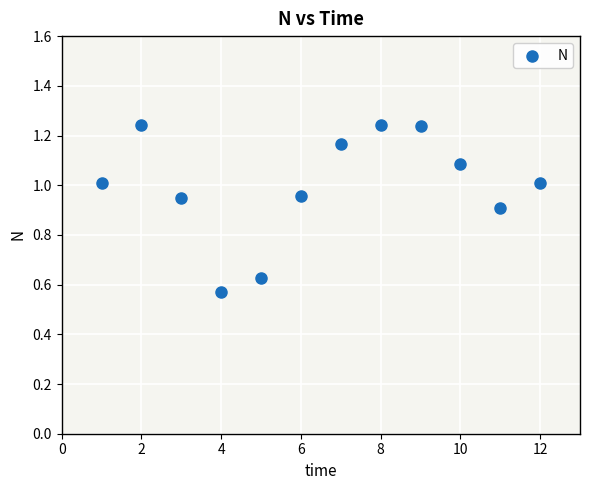

What is the average X value?

6.5